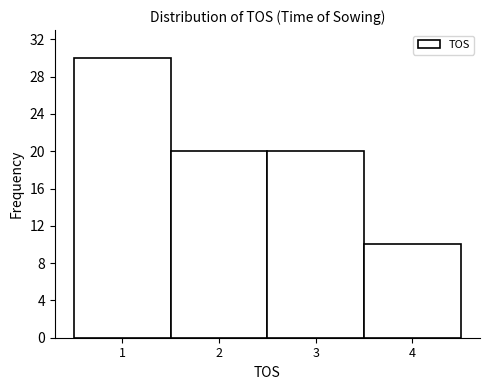

How tall is the bar that spans 2.5 to 3.5 on the x-axis? The values are not printed on the chart, so give them approximately, as read against the axis.

20